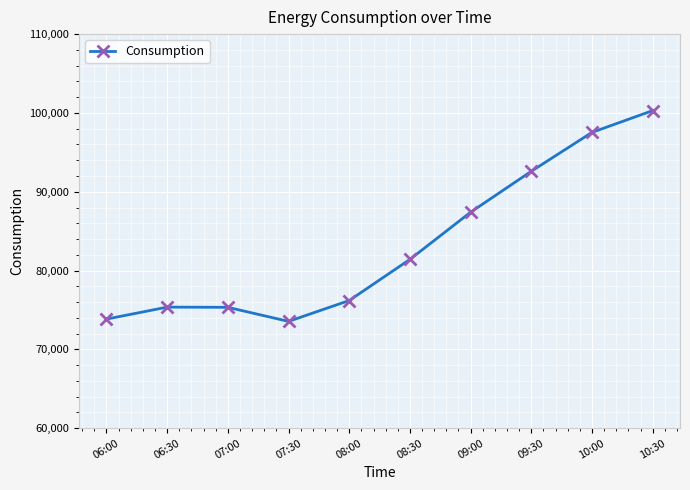

What is the value of the 9th point from the left?

97531.1